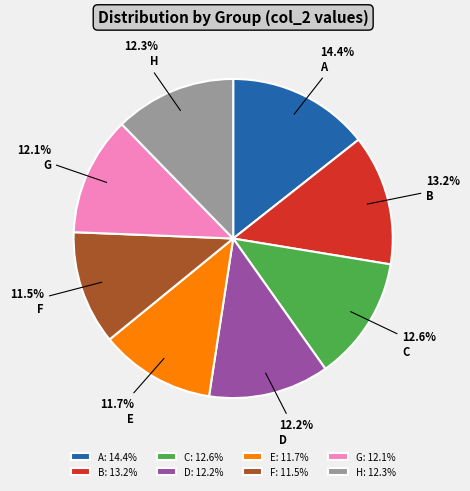

Is there a majority slice in this chart?

No